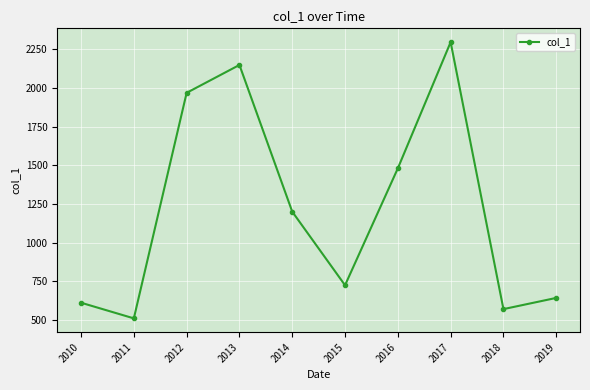

Reading right to left, extract all data points from this chart.

2019=642.4	2018=570.0	2017=2297.3	2016=1480.8	2015=724.4	2014=1200.4	2013=2149.7	2012=1969.3	2011=510.1	2010=611.3